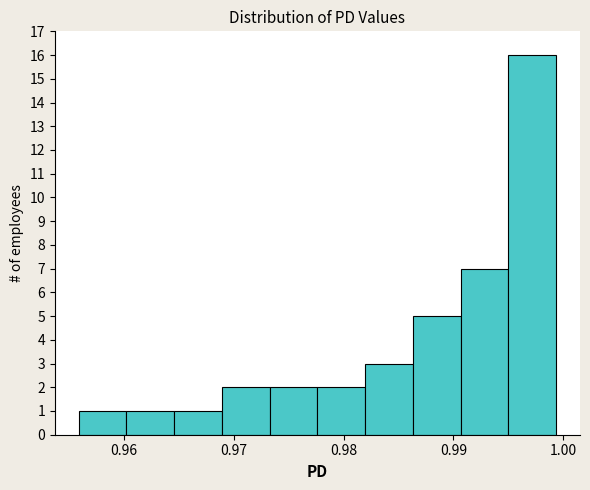

Reading left to right, transcribe this chart: for each bar, give the range it covers on the x-axis and its height. Neither the bar edges nor the heights are printed on the chart, so give them approximately, as read against the axes.

0.956 to 0.960: 1
0.960 to 0.965: 1
0.965 to 0.969: 1
0.969 to 0.973: 2
0.973 to 0.978: 2
0.978 to 0.982: 2
0.982 to 0.986: 3
0.986 to 0.991: 5
0.991 to 0.995: 7
0.995 to 0.999: 16